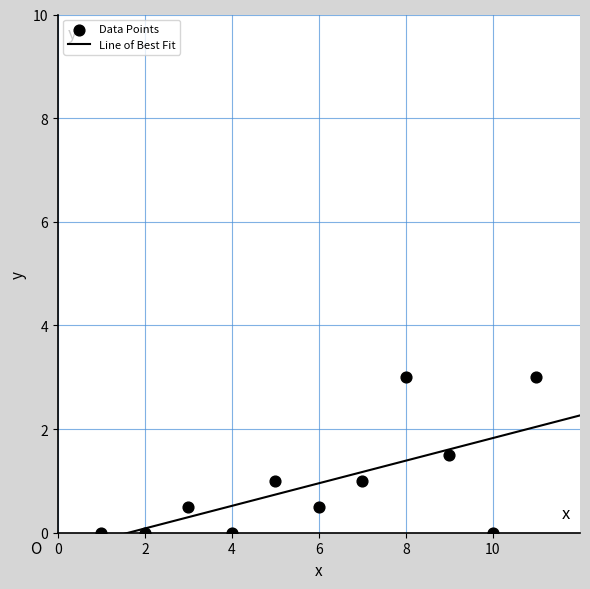

What is the range of X values (max minus min)?

10.0